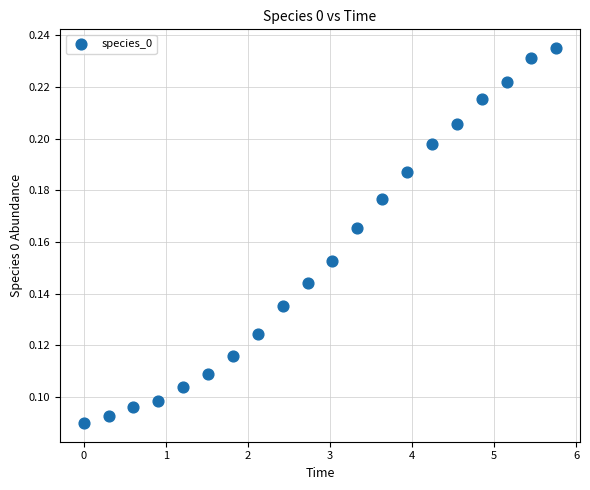

What is the range of X values (max minus min)?

5.8